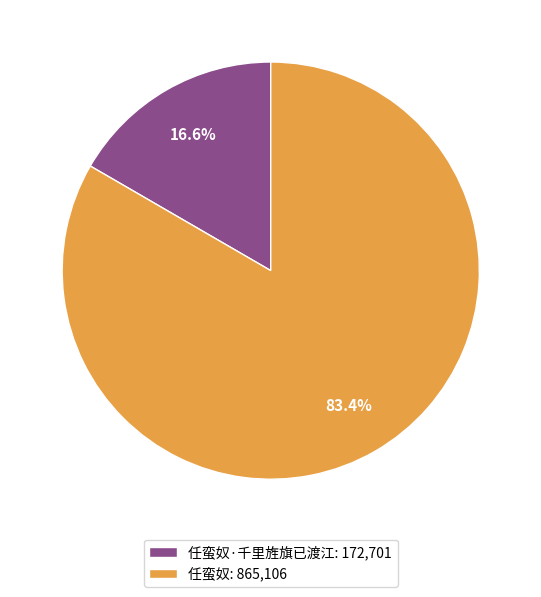

Rank the categories by value from highest to lowest.

任蛮奴: 865,106, 任蛮奴·千里旌旗已渡江: 172,701